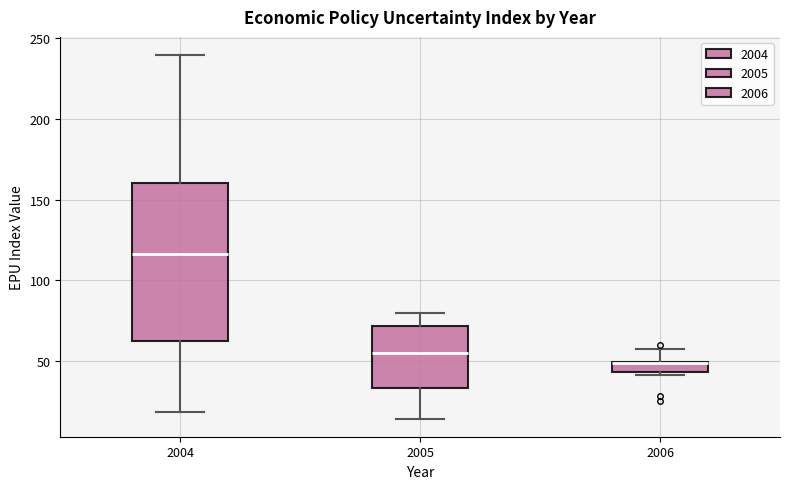

Which box's median line is the lowest?

2006